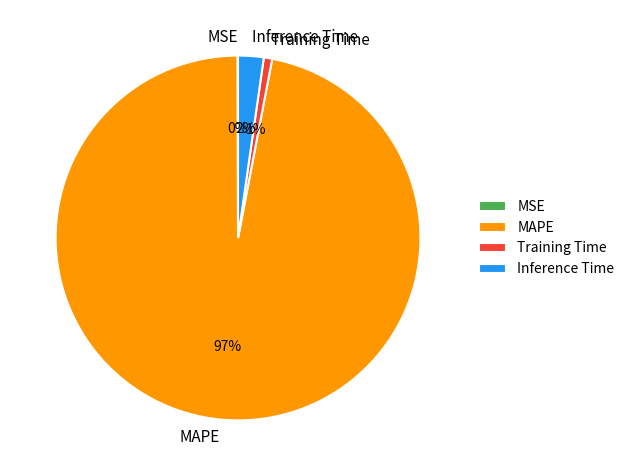

To the nearest percent, what portion does Training Time represent?

1%